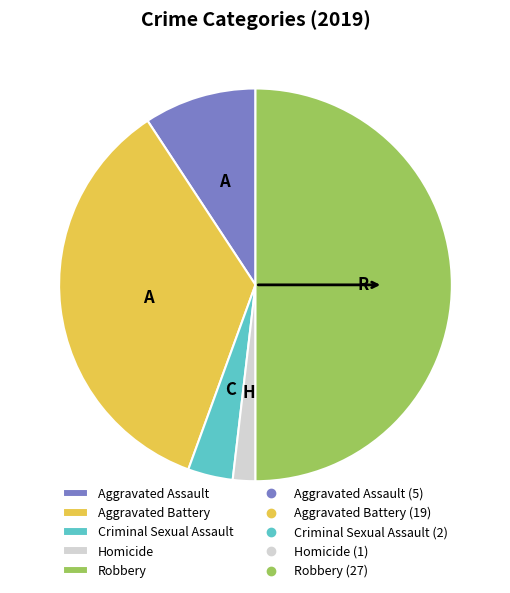

What is the largest slice in the pie chart?

Robbery